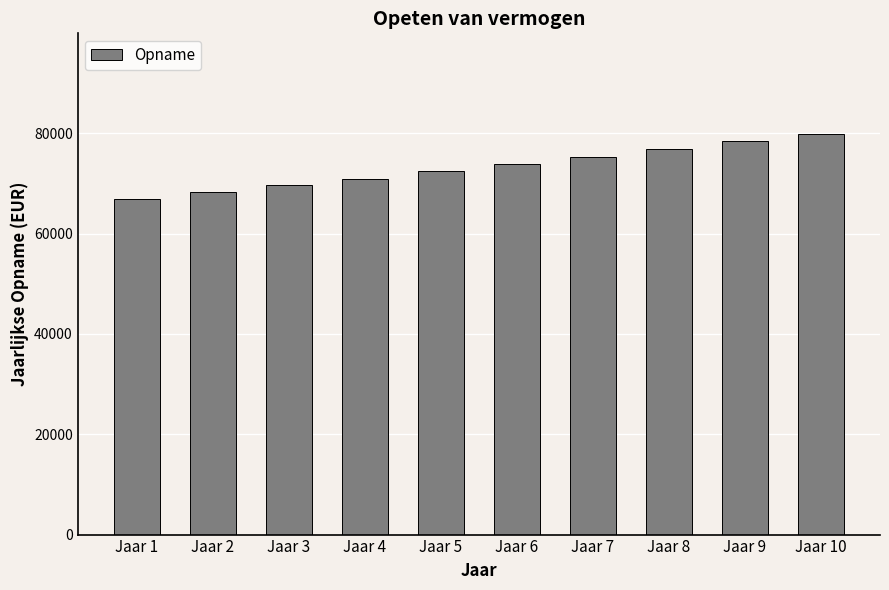

Approximately how many times larger is the value at Jaar 2 compared to Jaar 8?

0.9